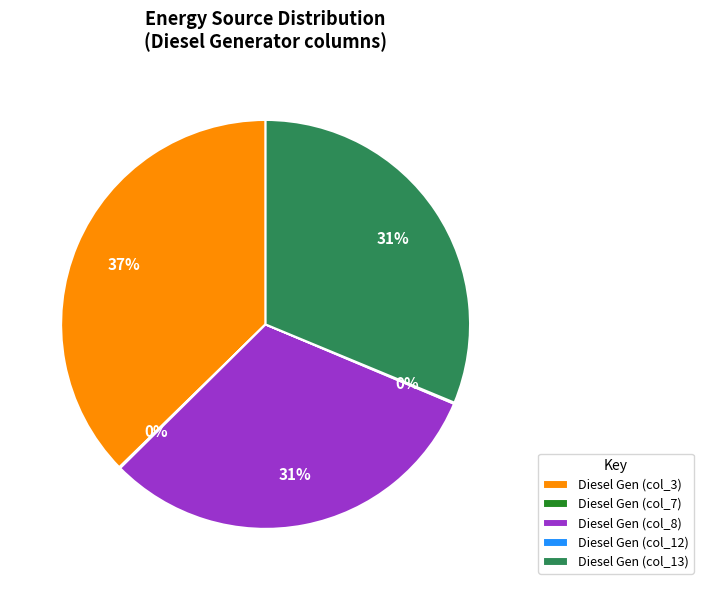

True or false: Diesel Gen (col_3) accounts for 47% of the total.

False